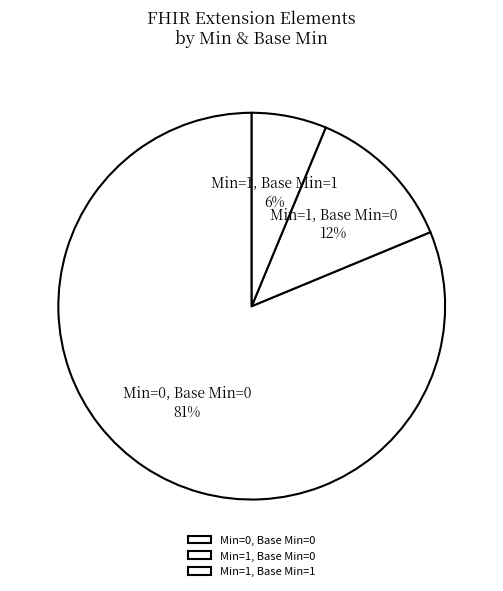

Is the sum of Min=0, Base Min=0 and Min=1, Base Min=0 greater than half?

Yes